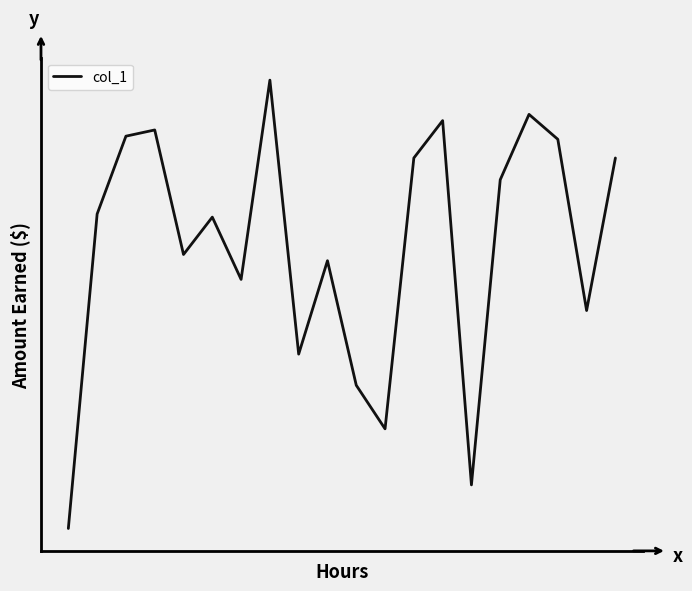

Does the chart have visible grid lines?

No